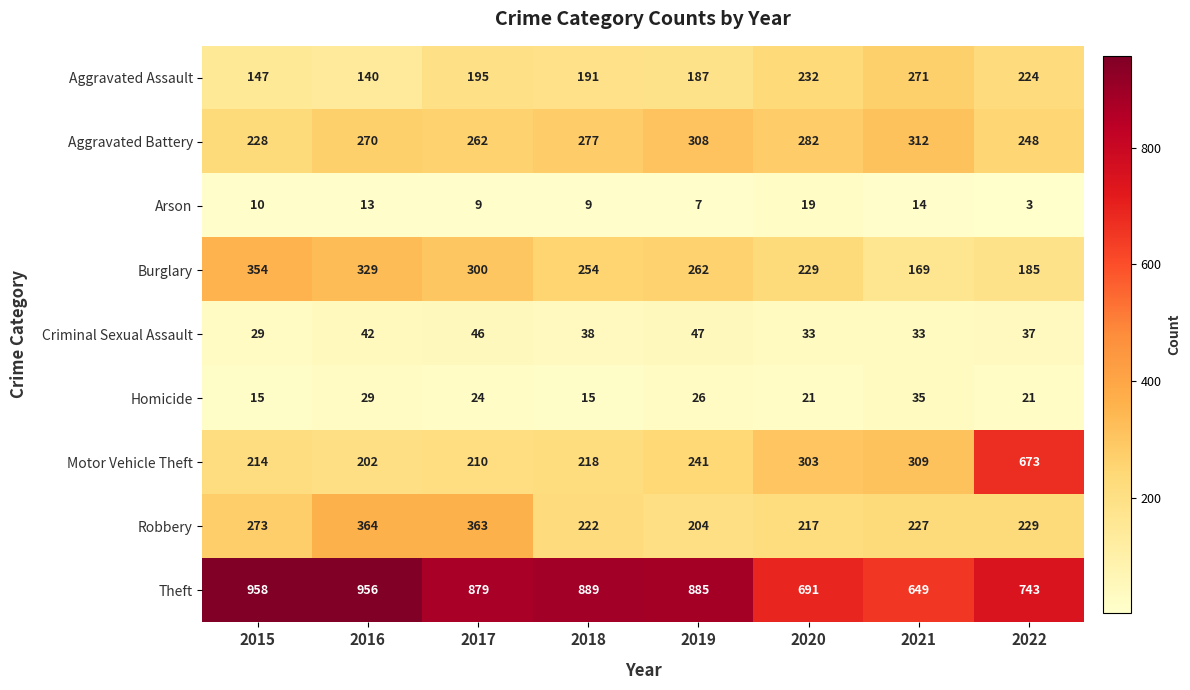

Which series has the largest total across all categories?

Theft